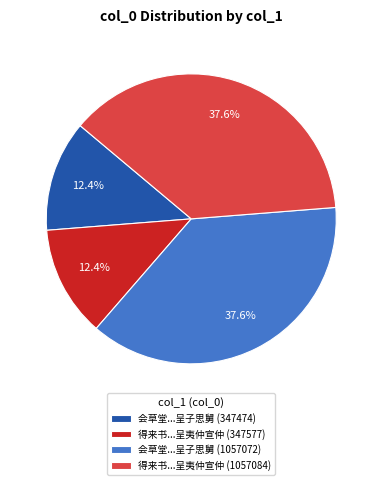

What is the ratio of the value at 会草堂...呈子思舅 (1057072) to the value at 得来书...呈夷仲宣仲 (347577)?

3.0